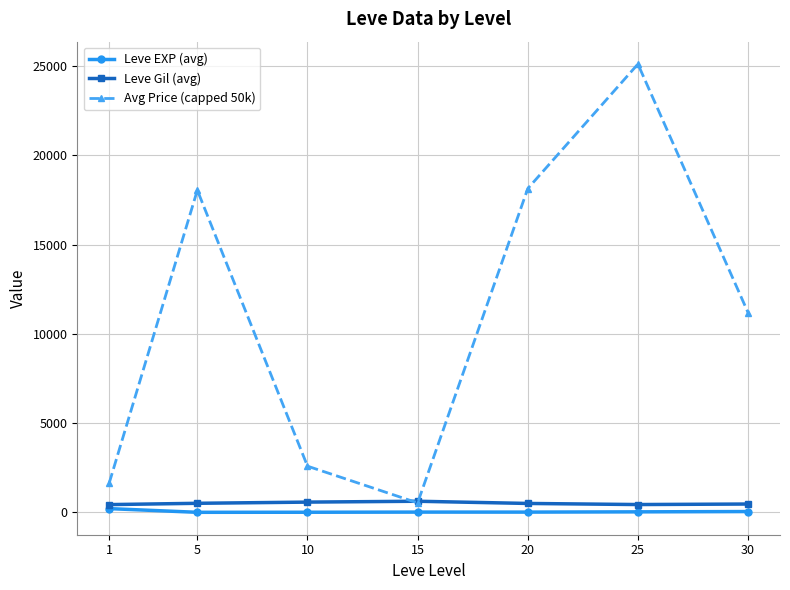

Rank the series at 1 from highest to lowest value.

Avg Price (capped 50k), Leve Gil (avg), Leve EXP (avg)